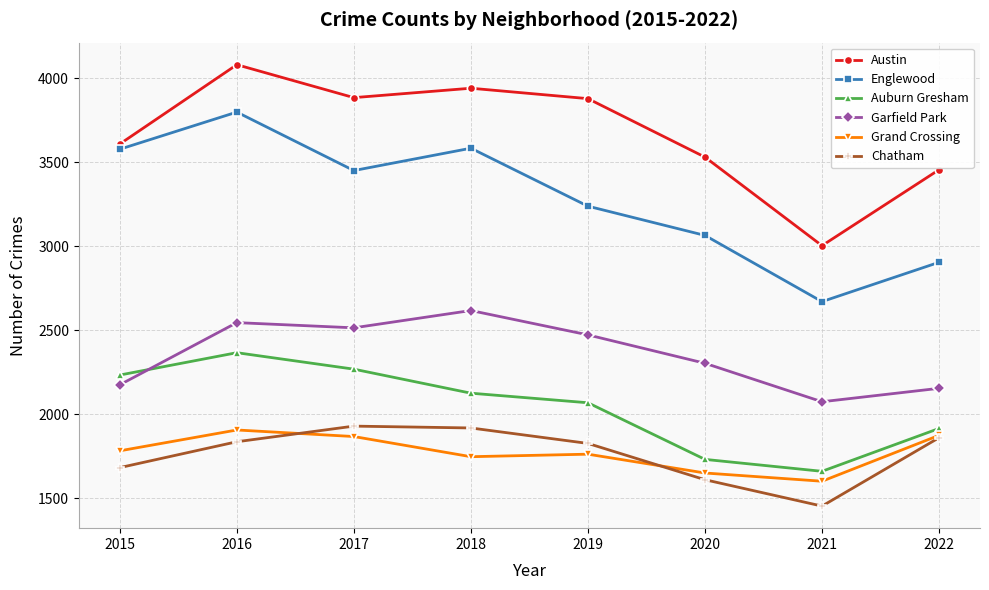

True or false: Auburn Gresham and Englewood intersect in this chart.

False